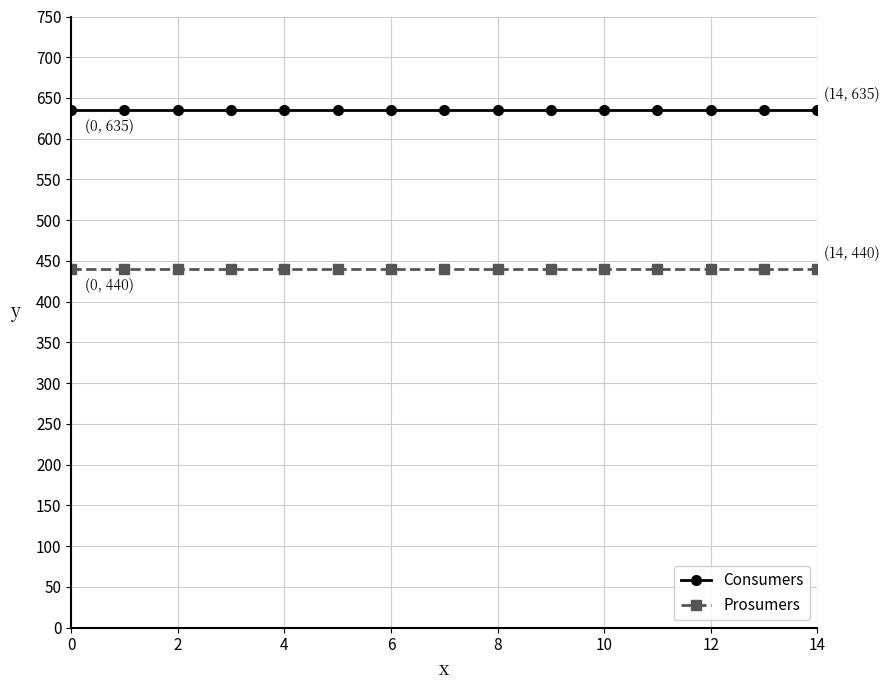

Which series has the largest total across all categories?

Consumers